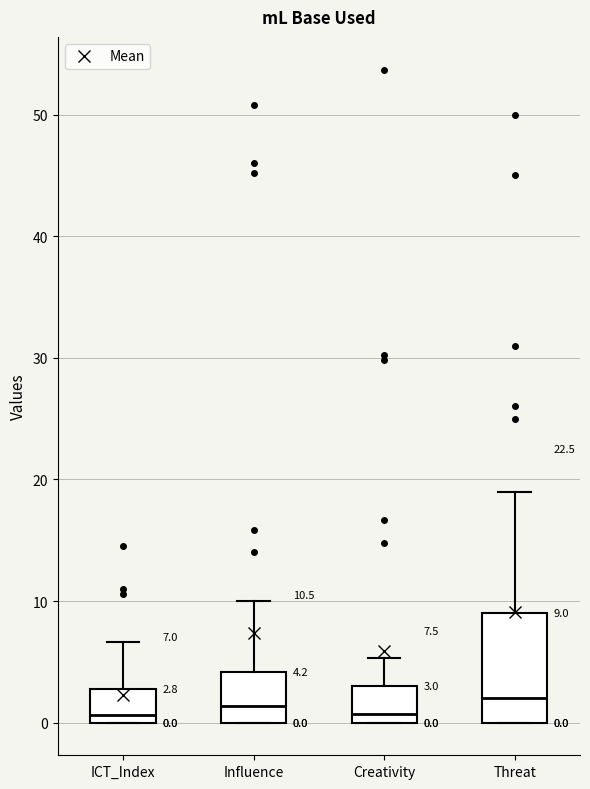

Comparing the boxes themselves (not the whiskers), which one is the tallest?

Threat